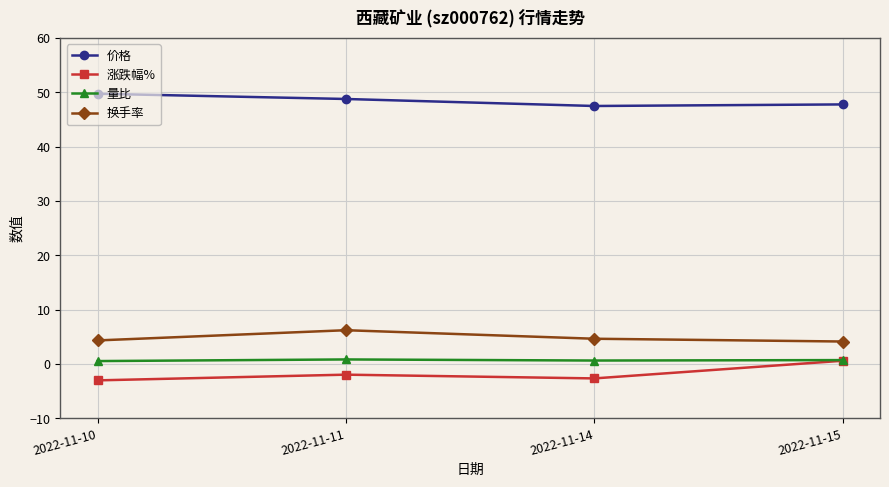

True or false: 涨跌幅% and 换手率 cross at least once.

False